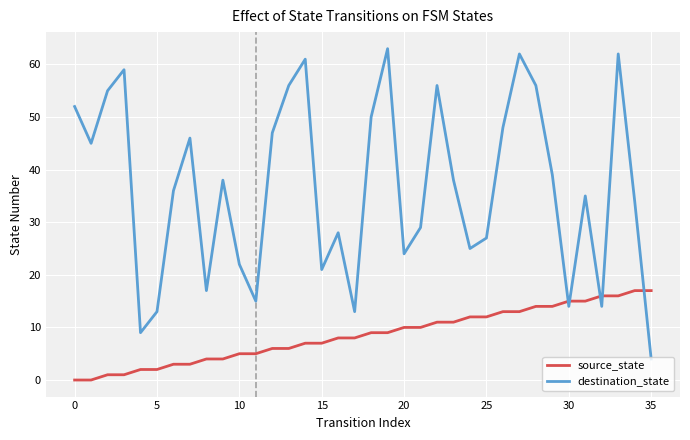

Which series has the largest total across all categories?

destination_state